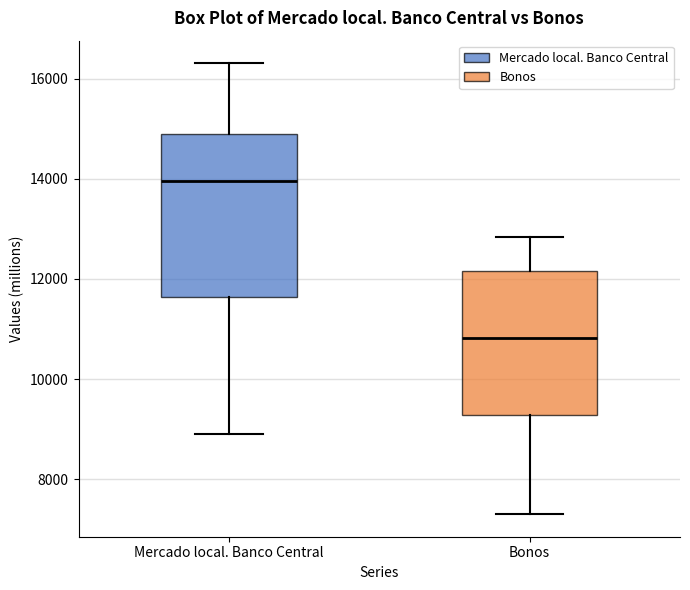

Reading left to right, read every box against the y-axis: the position of its median line, the range the box covers, and the ends of its whiskers. The values are not printed on the chart, so give them approximately, as read against the axis.

Mercado local. Banco Central: median 14000, box 11600 to 15000, whiskers 9000 to 16400
Bonos: median 10800, box 9200 to 12200, whiskers 7200 to 12800